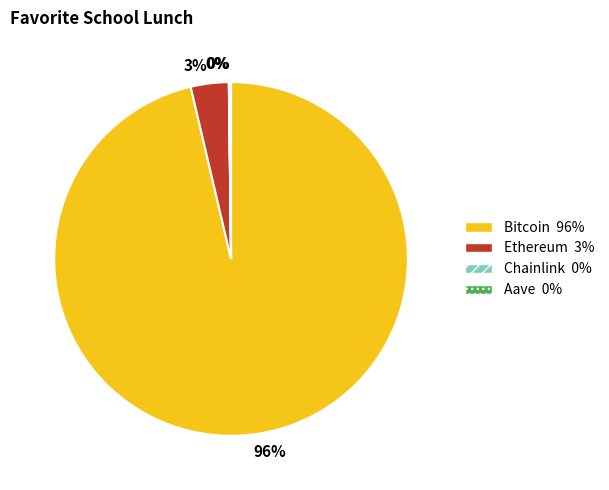

Is there any slice that represents more than half of the pie?

Yes